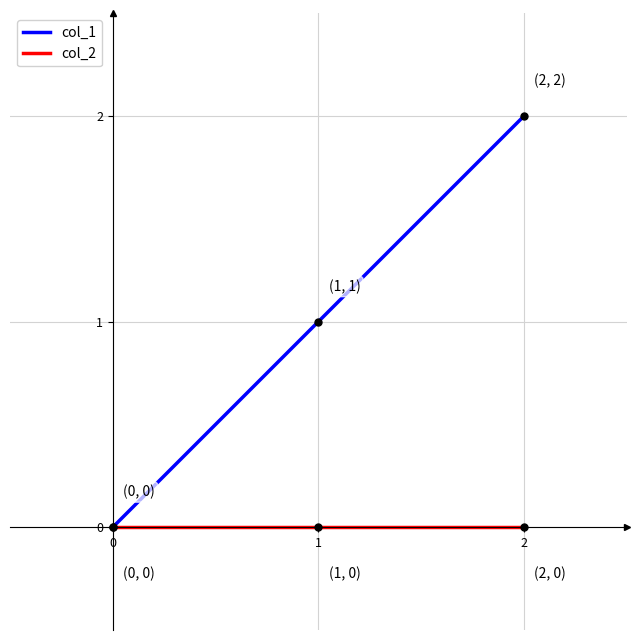

Which series has the largest range (max minus min)?

col_1